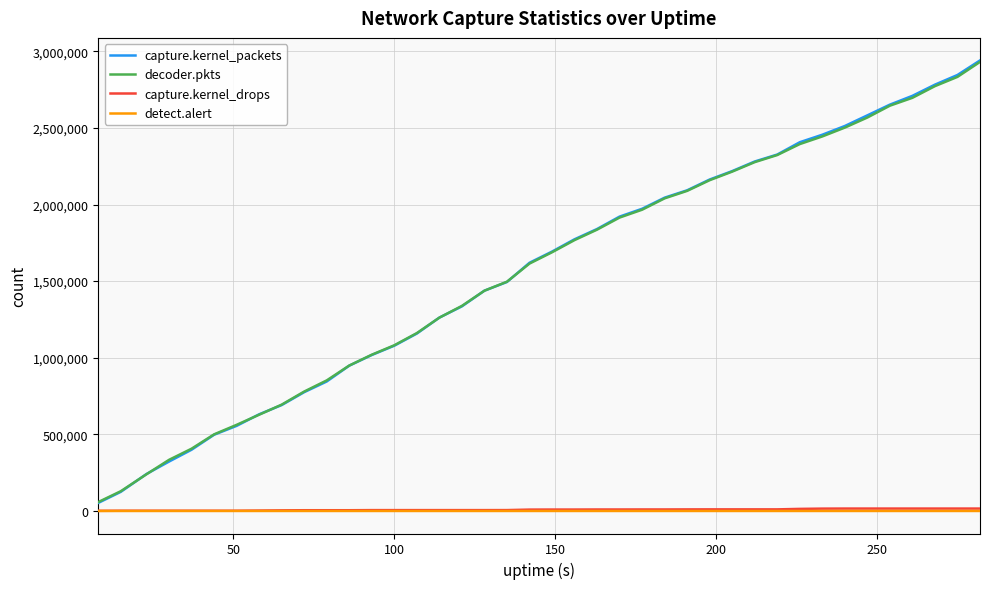

What is the maximum value shown in the chart?

2940325